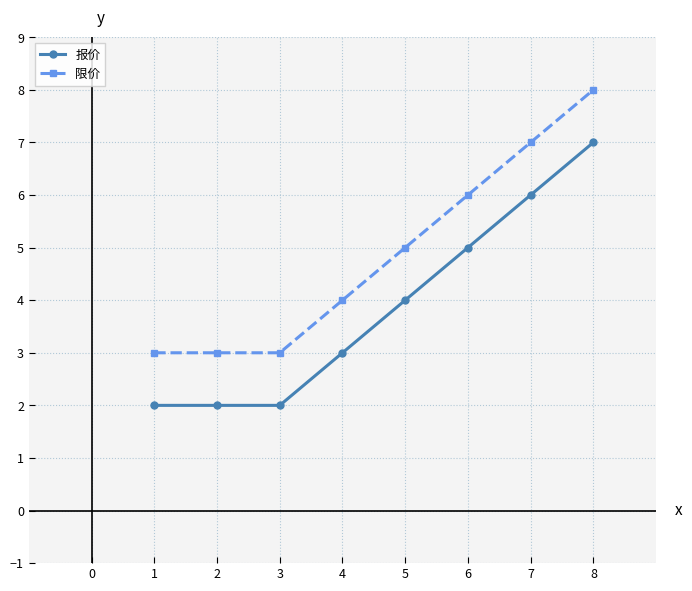

What is the greatest value displayed?

8